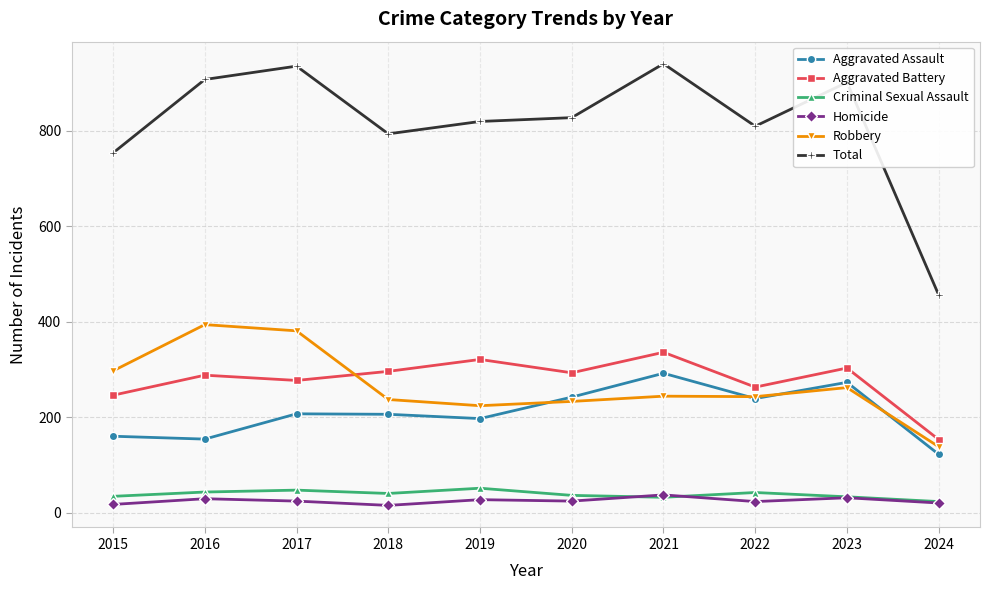

At which label does Aggravated Battery reach its minimum?

2024